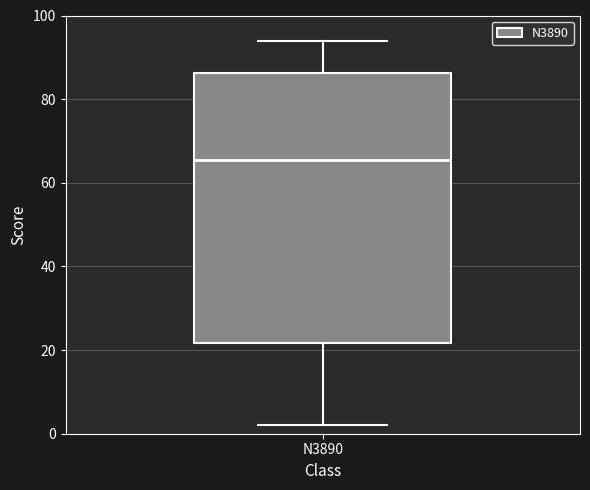

Where does the median line of the box for N3890 sit on the y-axis? The values are not printed on the chart, so give them approximately, as read against the axis.

66